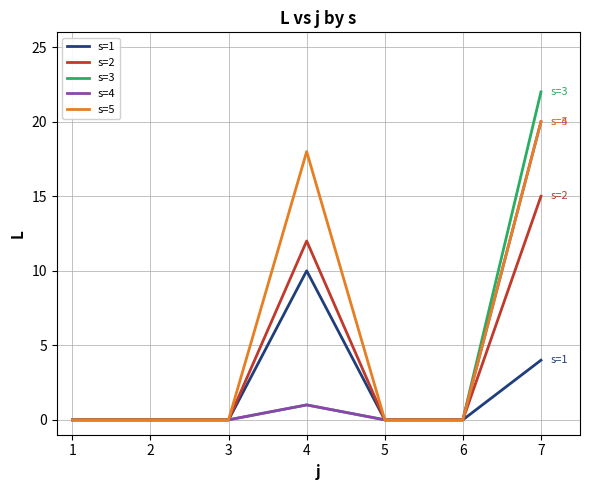

Is this an area chart (filled region under the line)?

No